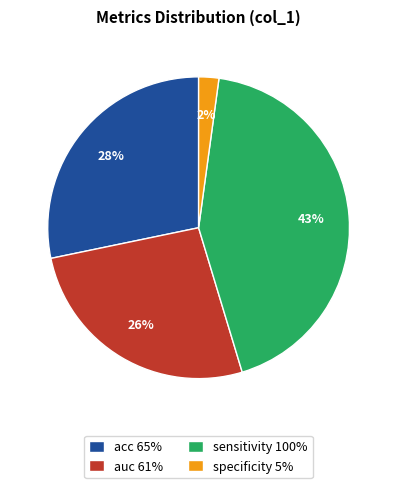

Which slice is the smallest?

specificity